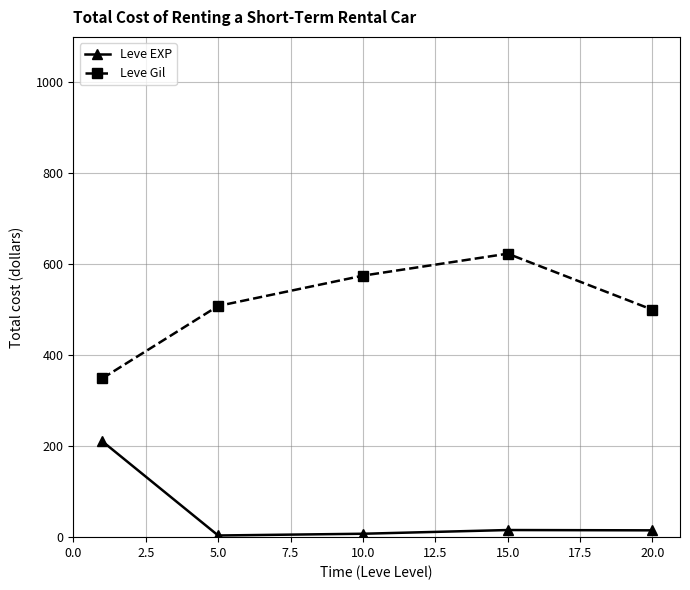

How many lines are shown in the chart?

2